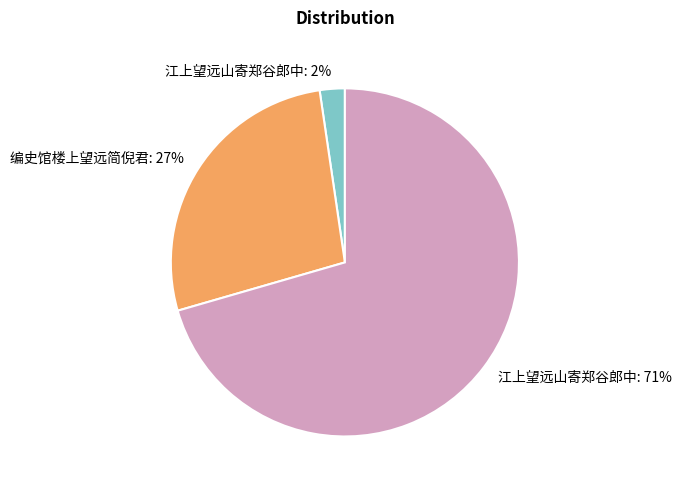

Does any single category account for the majority?

Yes